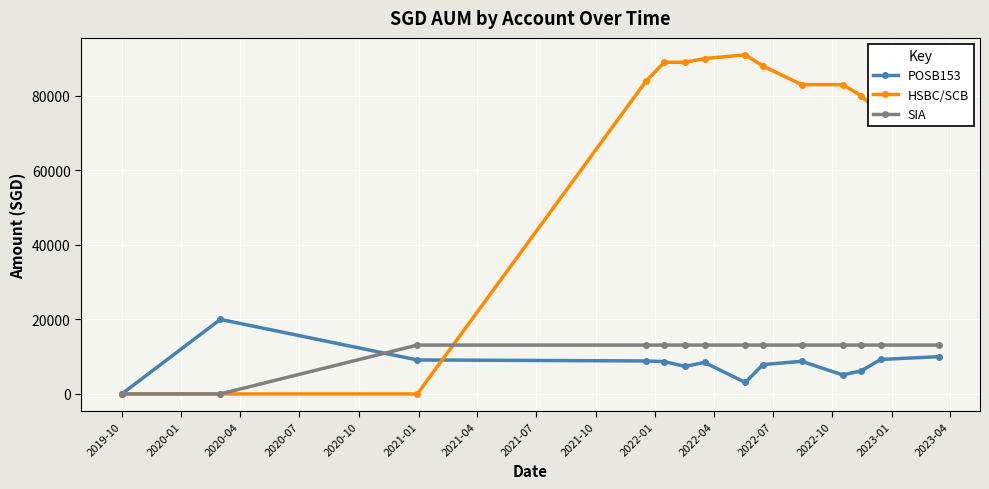

What are all the series names shown in the legend?

POSB153, HSBC/SCB, SIA